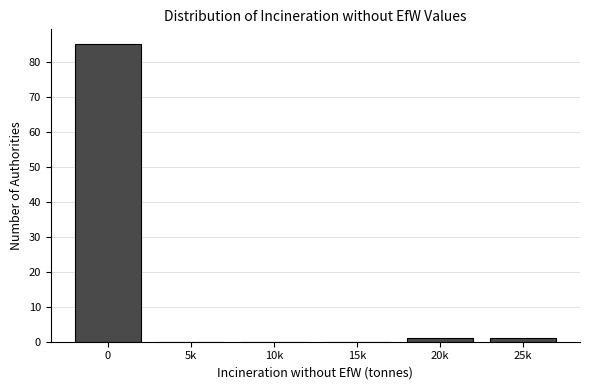

Reading right to left, transcribe all the data shown in this chart.

25k=1	20k=1	15k=0	10k=0	5k=0	0=85